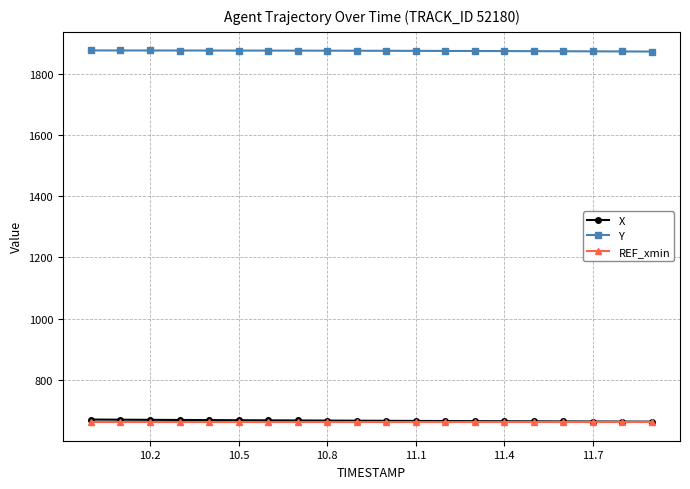

What is the highest value of the Y series?

1876.4